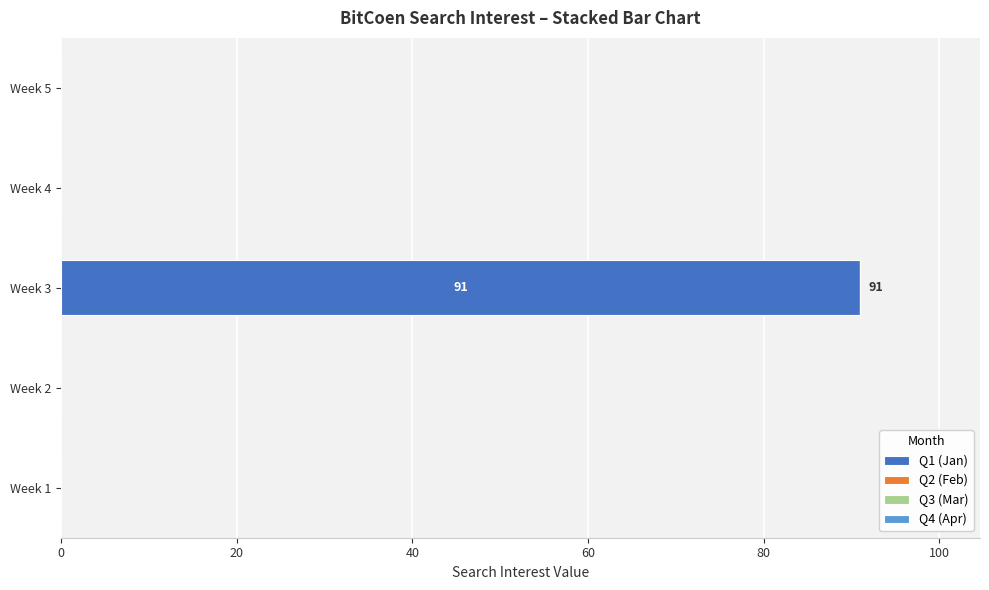

Reading bottom to top, list all the values displayed in this chart.

Week 1=0	Week 2=0	Week 3=91	Week 4=0	Week 5=0